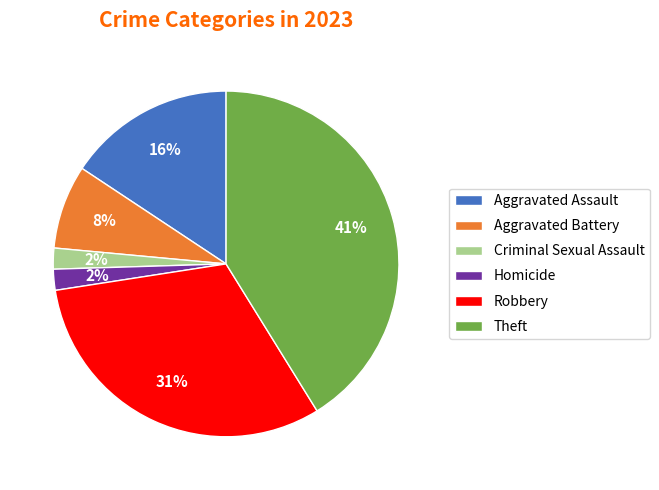

How many slices are in this pie chart?

6